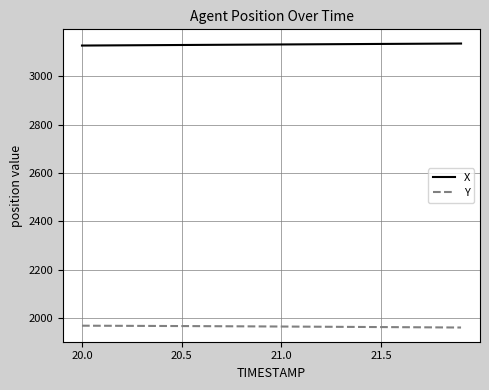

True or false: X and Y cross at least once.

False